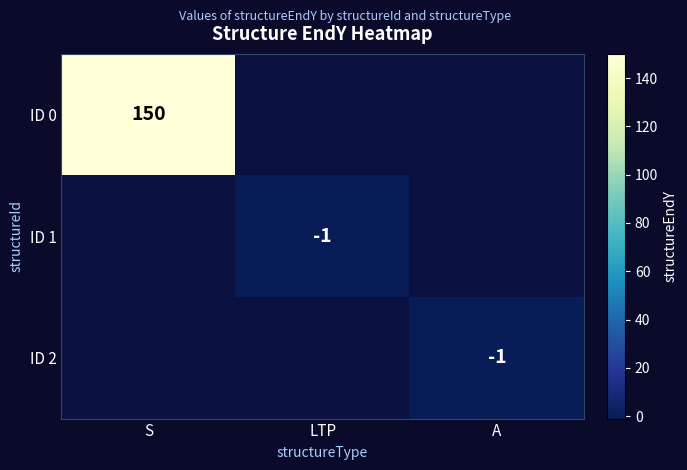

Is it true that ID 2 equals -1 at A?

True